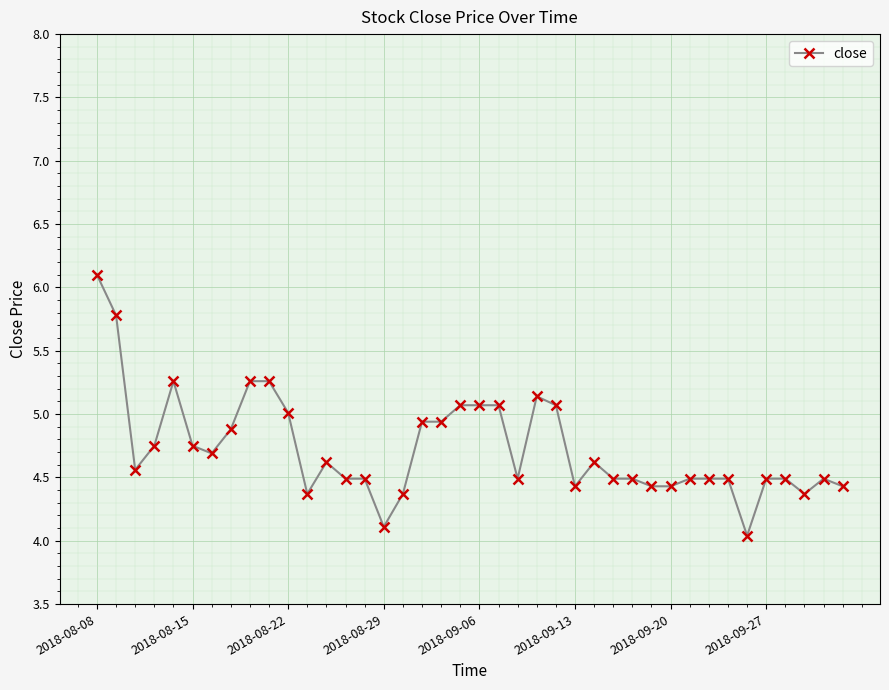

What is the smallest value displayed?

4.0